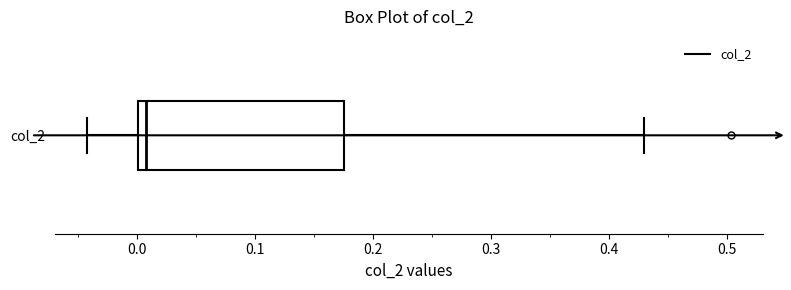

Where does the median line of the box for col_2 sit on the x-axis? The values are not printed on the chart, so give them approximately, as read against the axis.

0.01